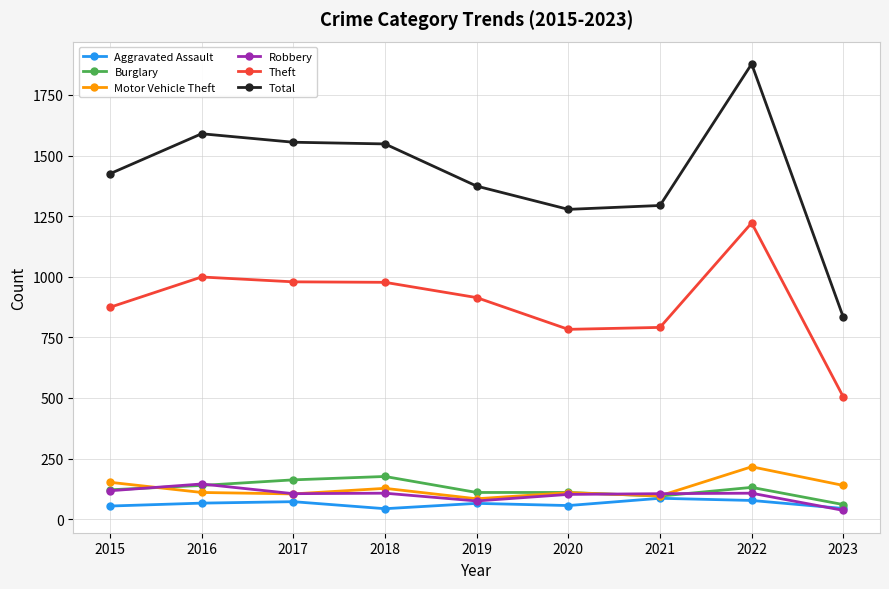

True or false: Total and Burglary cross at least once.

False